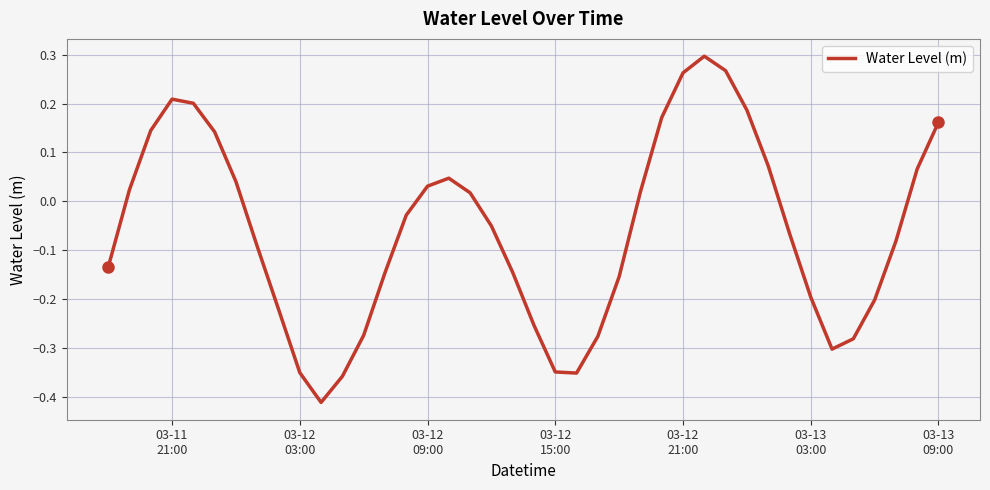

What is the difference between the maximum and minimum values?

0.7